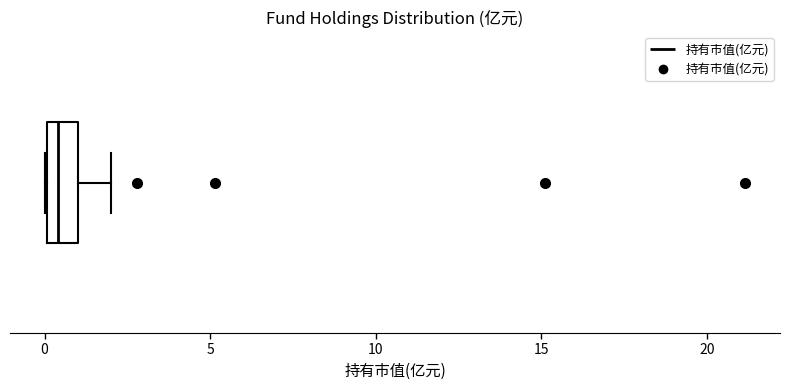

Read this box plot against the x-axis: the position of the median line, the range covered by the box, and the ends of both whiskers. The values are not printed on the chart, so give them approximately, as read against the axis.

median 0.5, box 0.0 to 1.0, whiskers 0.0 to 2.0